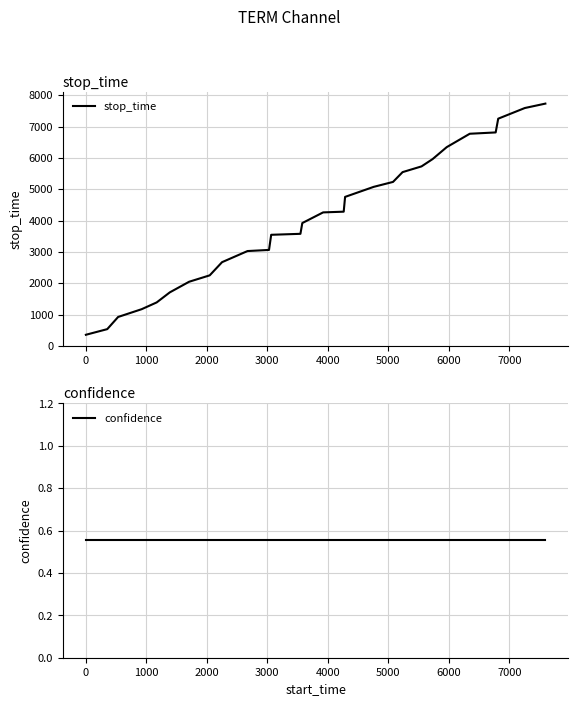

Reading right to left, what are all the values shown in this chart?

stop_time: 7733.0	7592.0	7252.0	6813.0	6771.0	6343.0	5962.0	5729.0	5546.0	5233.0	5075.0	4755.0	4283.0	4260.0	3920.0	3576.0	3545.0	3062.0	3026.0	2671.0	2250.0	2046.0	1706.0	1386.0	1170.0	922.0	533.0	353.0
confidence: 0.6	0.6	0.6	0.6	0.6	0.6	0.6	0.6	0.6	0.6	0.6	0.6	0.6	0.6	0.6	0.6	0.6	0.6	0.6	0.6	0.6	0.6	0.6	0.6	0.6	0.6	0.6	0.6